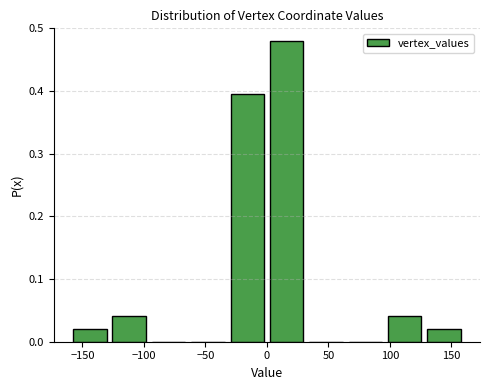

Reading left to right, list every bar in this chart as the range it spans on the x-axis followed by its height. Neither the bar edges nor the heights are printed on the chart, so give them approximately, as read against the axes.

-160 to -128: 0.02
-128 to -96: 0.04
-96 to -64: 0
-64 to -32: 0
-32 to 0: 0.40
0 to 32: 0.48
32 to 64: 0
64 to 96: 0
96 to 128: 0.04
128 to 160: 0.02